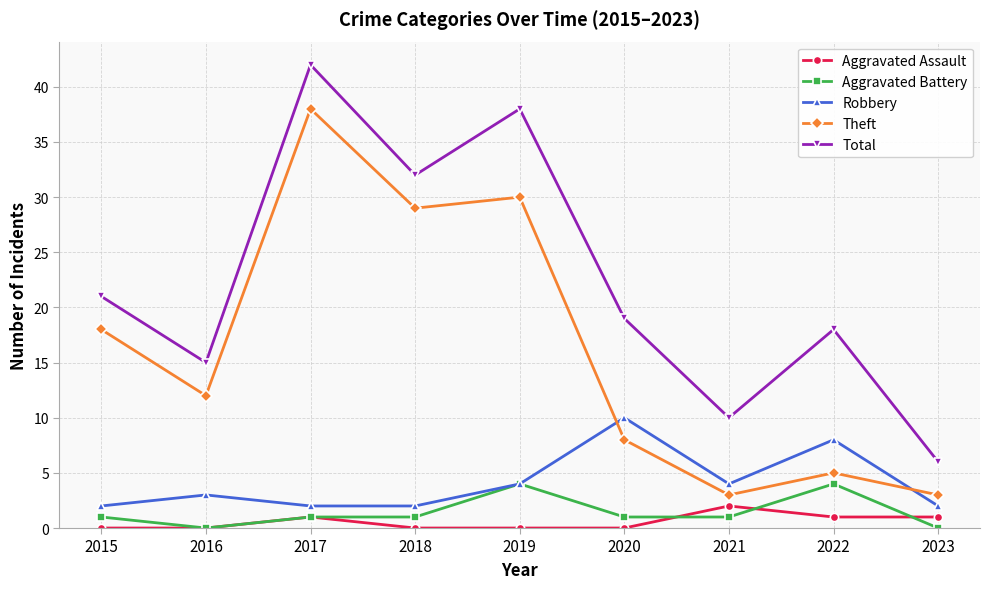

Which series has the widest spread of values?

Total